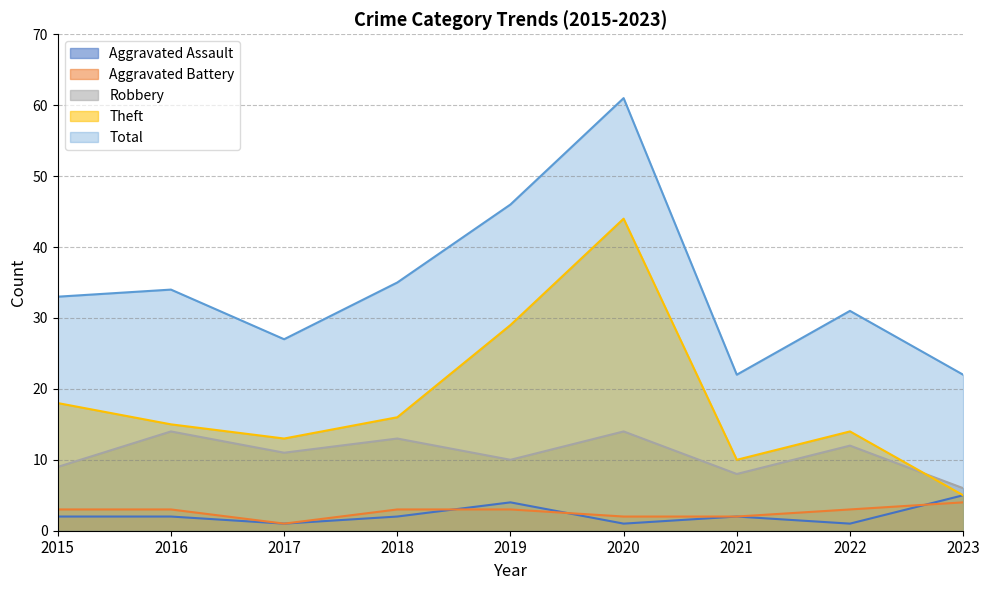

Reading right to left, extract all data points from this chart.

Aggravated Assault: 2023=5	2022=1	2021=2	2020=1	2019=4	2018=2	2017=1	2016=2	2015=2
Aggravated Battery: 2023=4	2022=3	2021=2	2020=2	2019=3	2018=3	2017=1	2016=3	2015=3
Robbery: 2023=6	2022=12	2021=8	2020=14	2019=10	2018=13	2017=11	2016=14	2015=9
Theft: 2023=5	2022=14	2021=10	2020=44	2019=29	2018=16	2017=13	2016=15	2015=18
Total: 2023=22	2022=31	2021=22	2020=61	2019=46	2018=35	2017=27	2016=34	2015=33